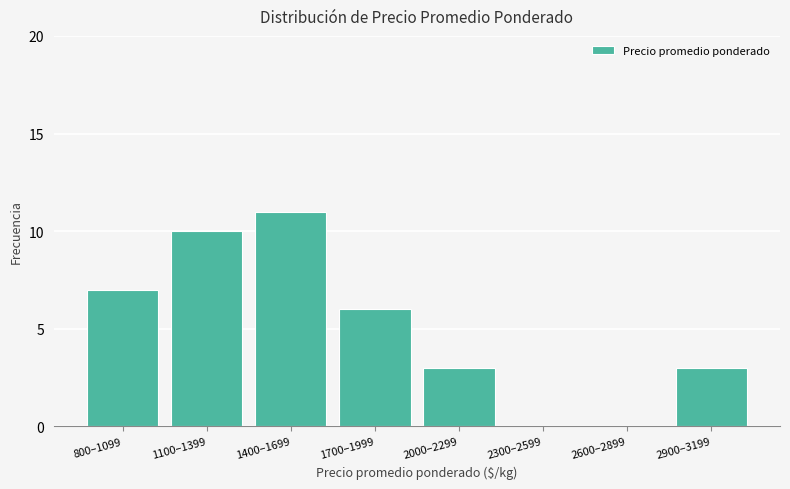

Reading left to right, transcribe all the data shown in this chart.

800–1099=7	1100–1399=10	1400–1699=11	1700–1999=6	2000–2299=3	2300–2599=0	2600–2899=0	2900–3199=3